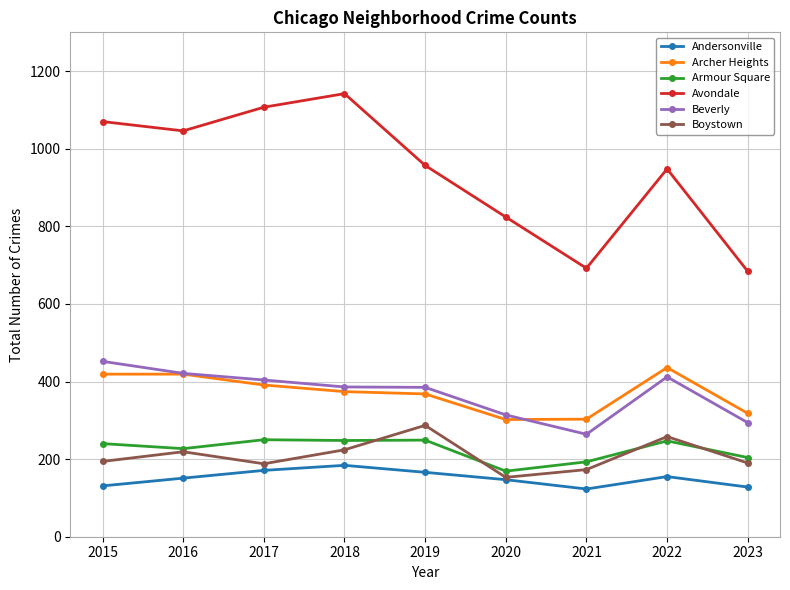

How many lines are shown in the chart?

6